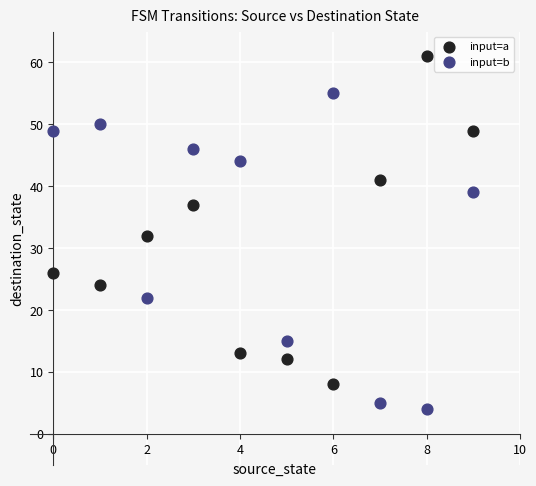

Across all data points, what is the range of Y values (max minus min)?

57